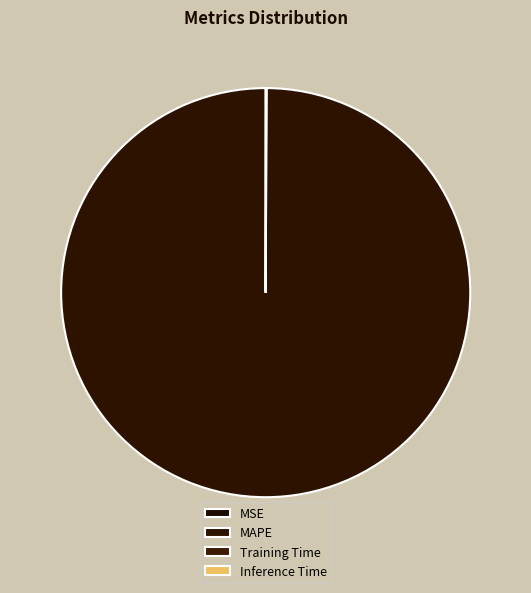

To the nearest percent, what is the difference between the largest and smallest slice percentages?

100%